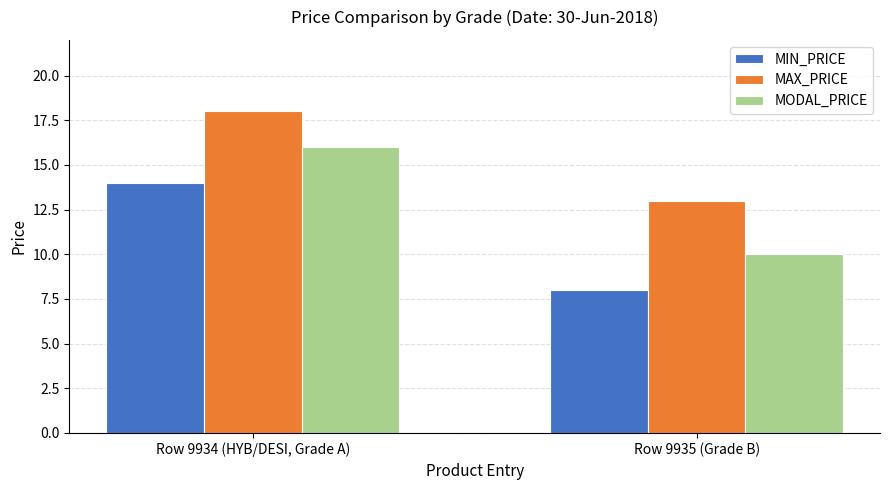

List the labels in order of MAX_PRICE value, smallest first.

Row 9935 (Grade B), Row 9934 (HYB/DESI, Grade A)